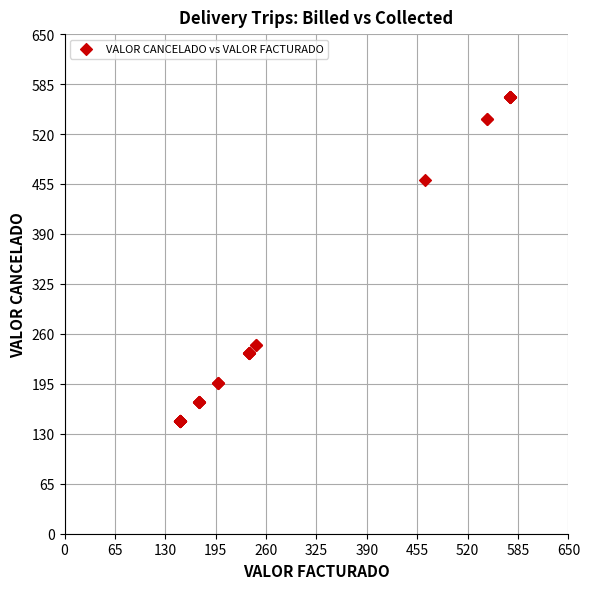

What Y value in the scatter plot is closest to 357?

460.6